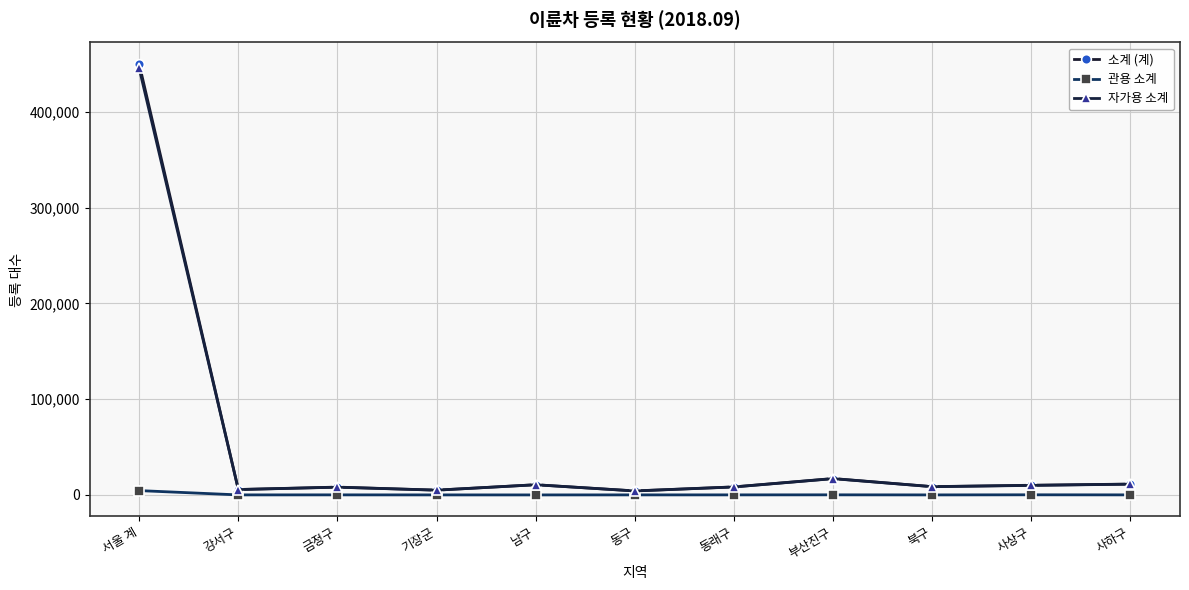

What is the value of the 소계 (계) point at the 10th from the left?

10142